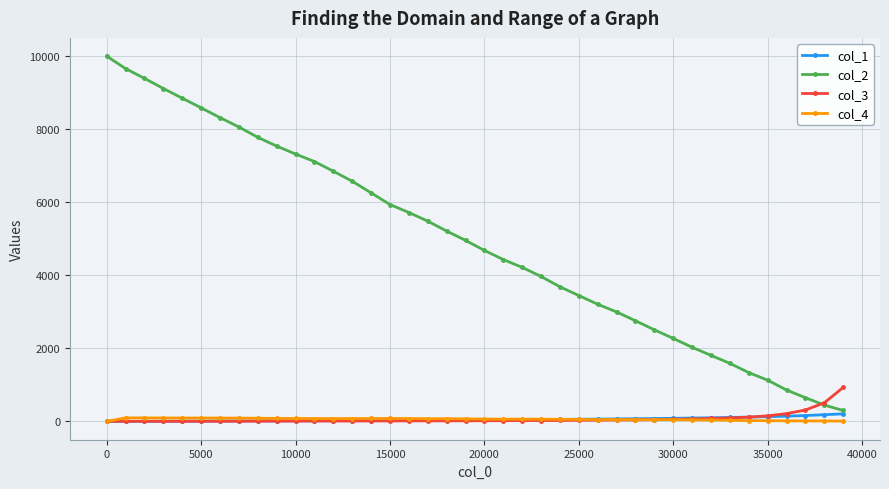

Which series has the largest total across all categories?

col_2